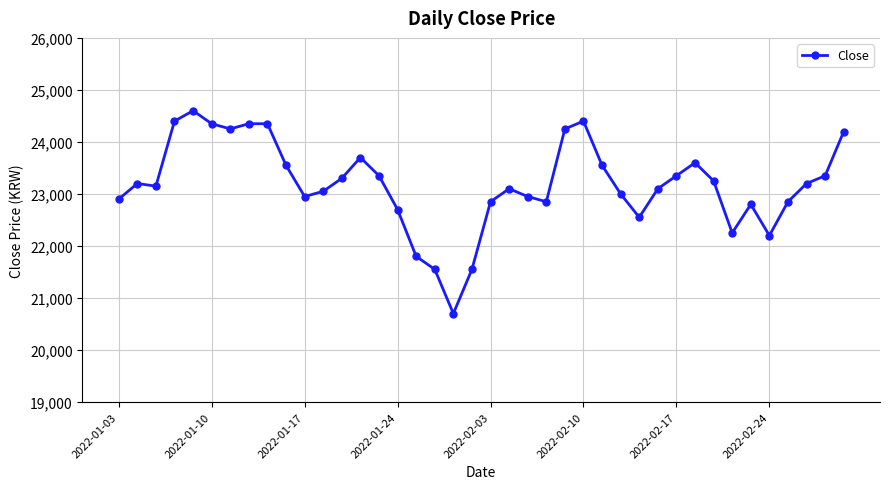

What is the value of the 37th point from the left?

22850